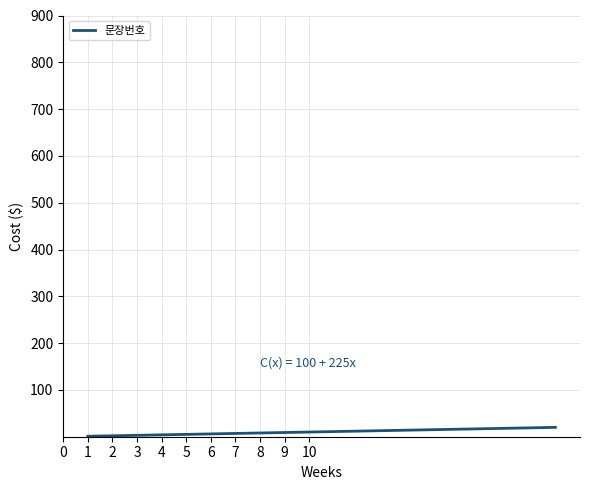

What is the difference between the maximum and minimum values?

19